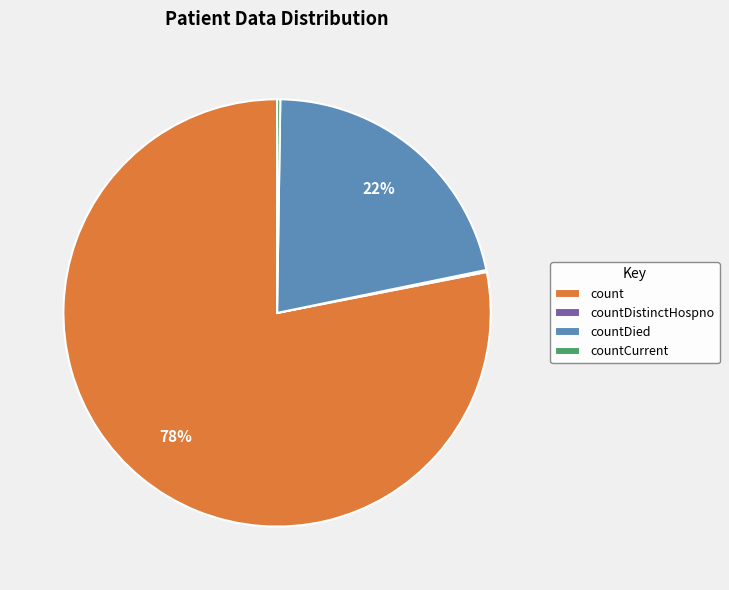

To the nearest percent, what percentage of the pie is countDied?

22%